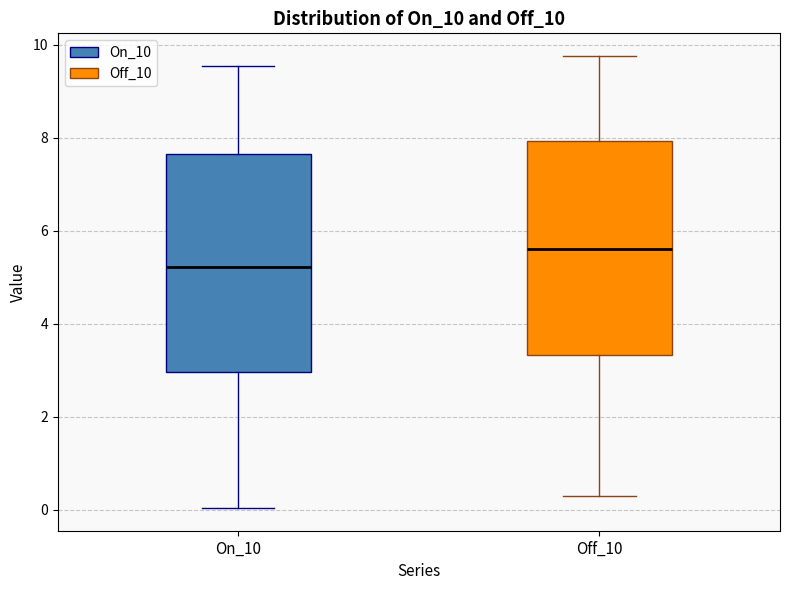

Where does the lower whisker of the box for Off_10 end on the y-axis? The values are not printed on the chart, so give them approximately, as read against the axis.

0.2